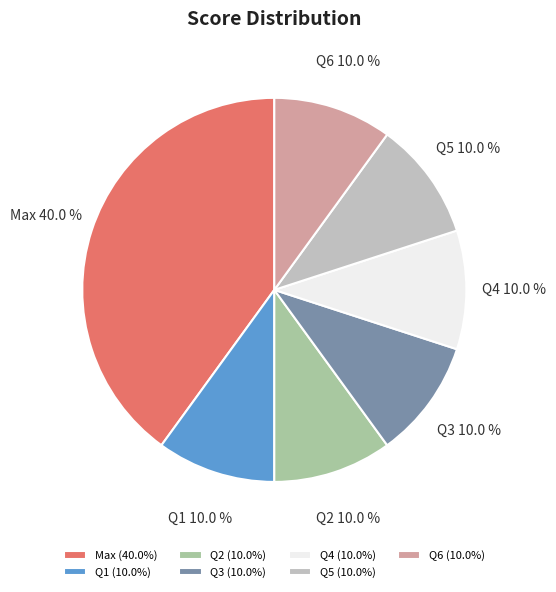

The Q1 slice represents 10% of the pie. True or false?

True